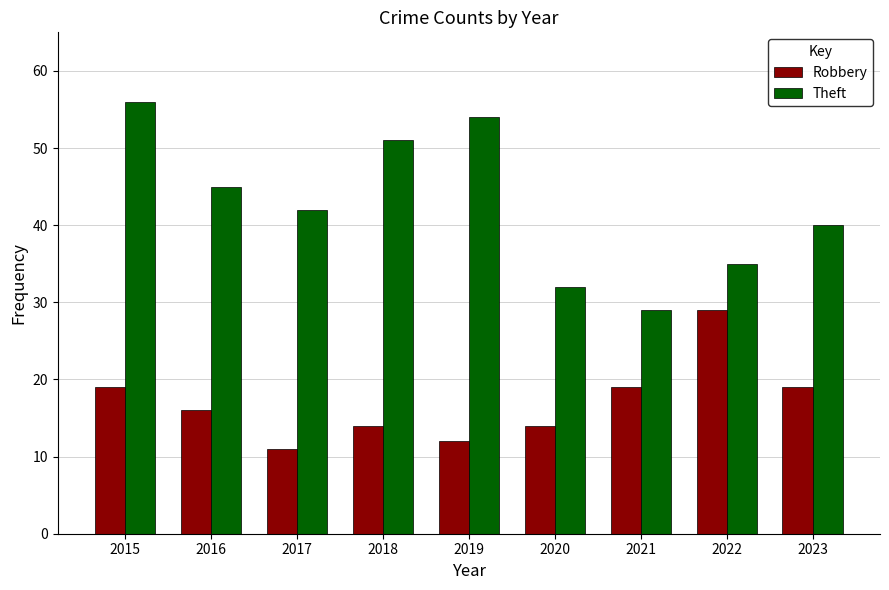

How many bars are there in each group?

2